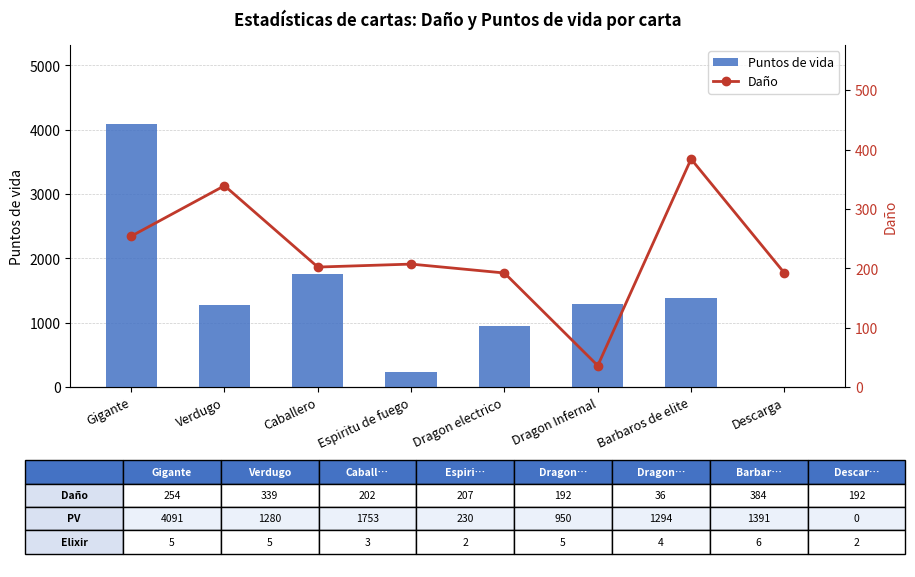

Are the bars grouped side by side (vs. stacked)?

Yes